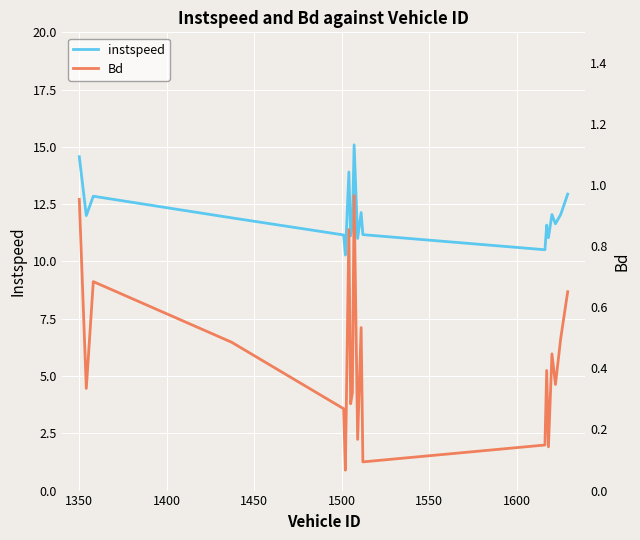

In Bd, how many points are lower than both neighbors (excluding endpoints)?

7